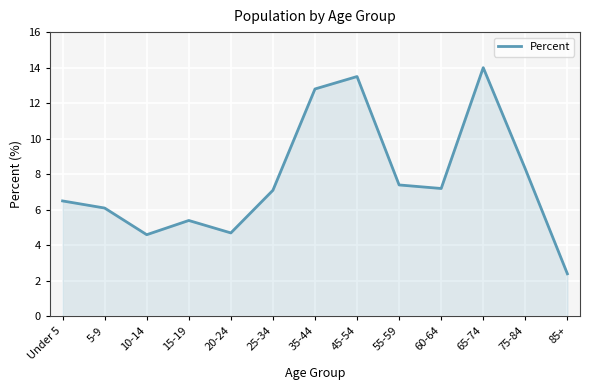

At which category does the data reach its first local peak?

15-19